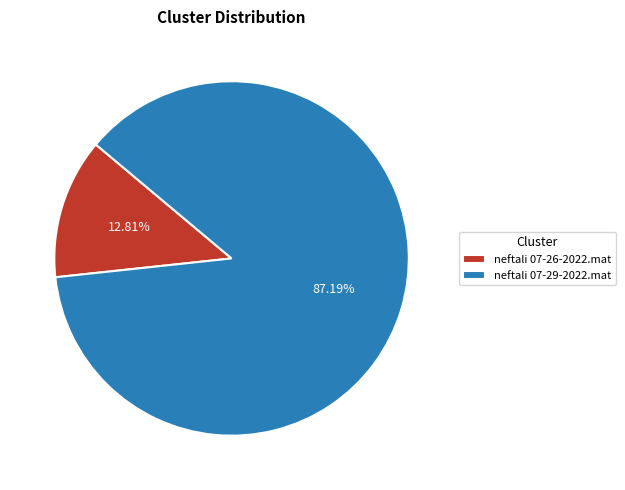

What percentage is the neftali 07-26-2022.mat slice, to the nearest percent?

13%